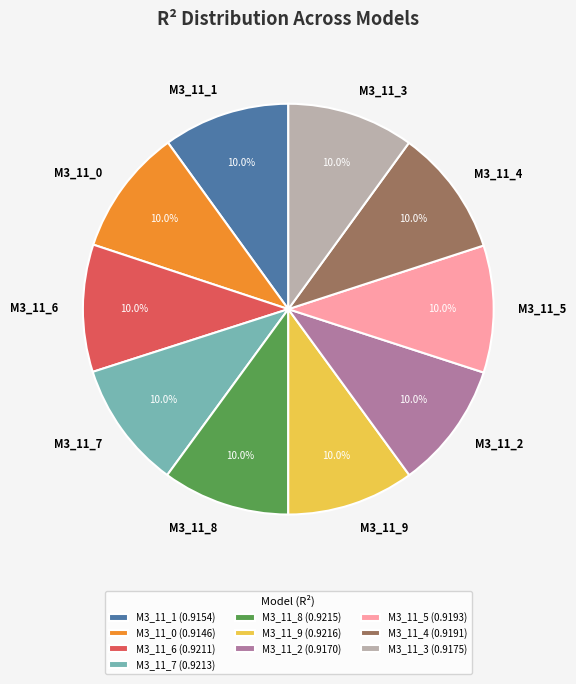

Is there any slice that represents more than half of the pie?

No